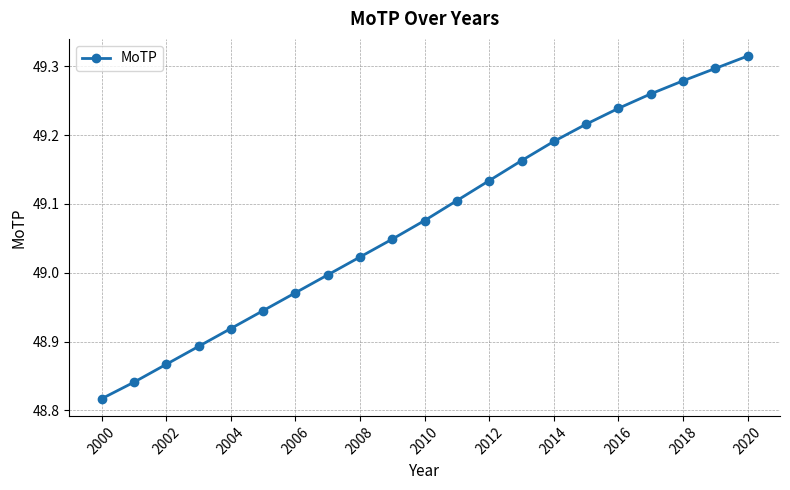

True or false: there are more than 2 points higher than both neighbors.

False